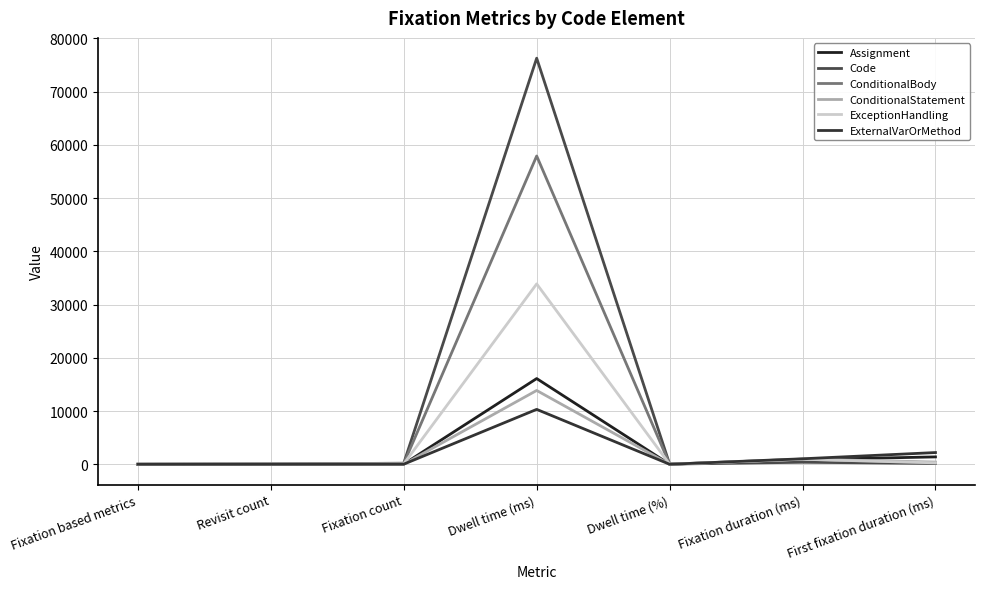

How many lines are shown in the chart?

6